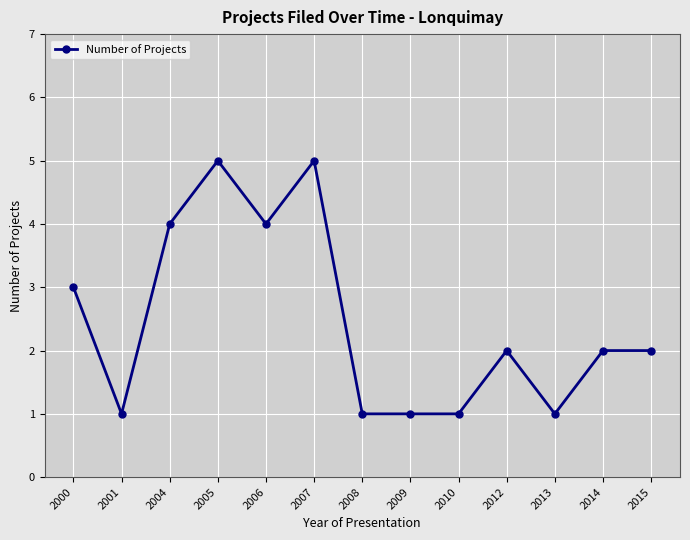

What is the greatest value displayed?

5